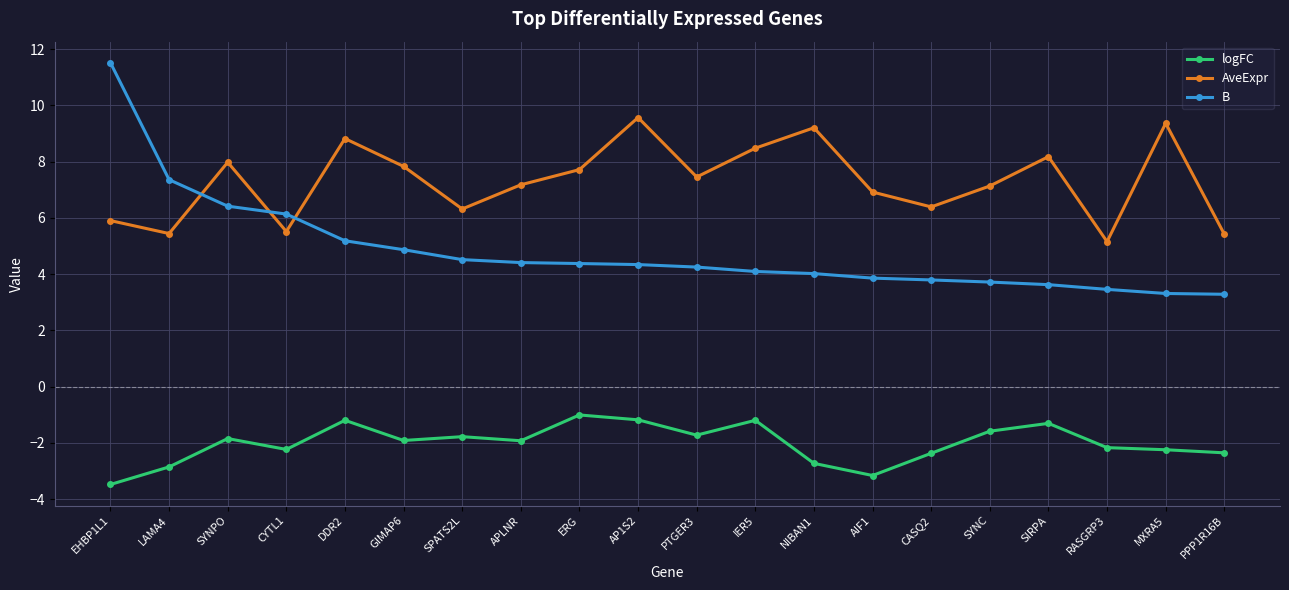

True or false: AveExpr has more than 0 points higher than both neighbors.

True